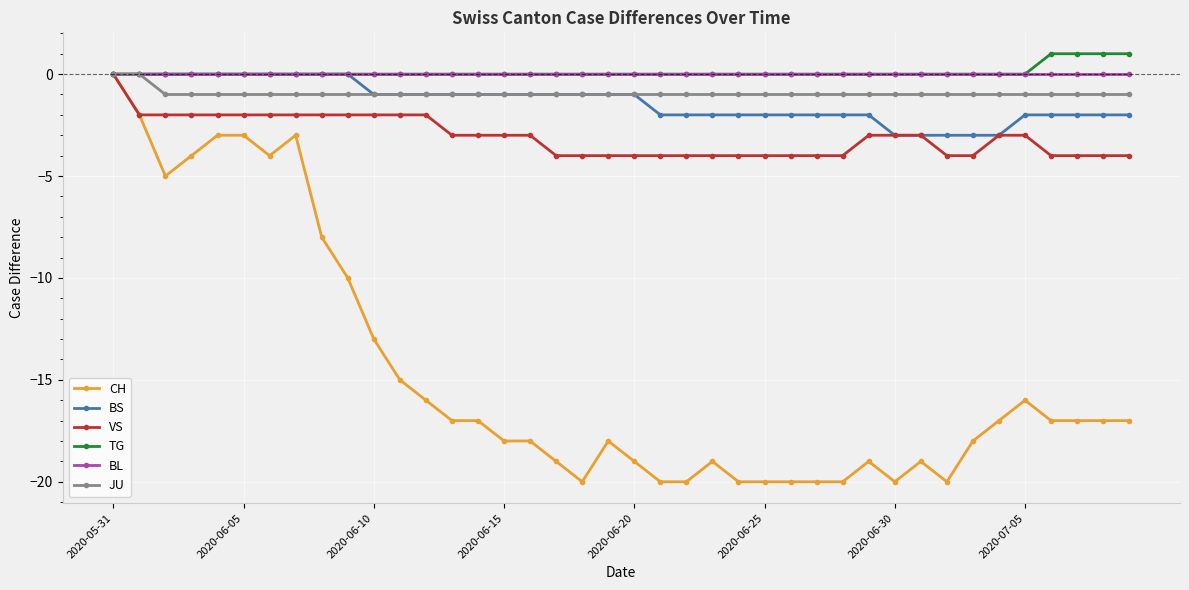

Which series has the widest spread of values?

CH